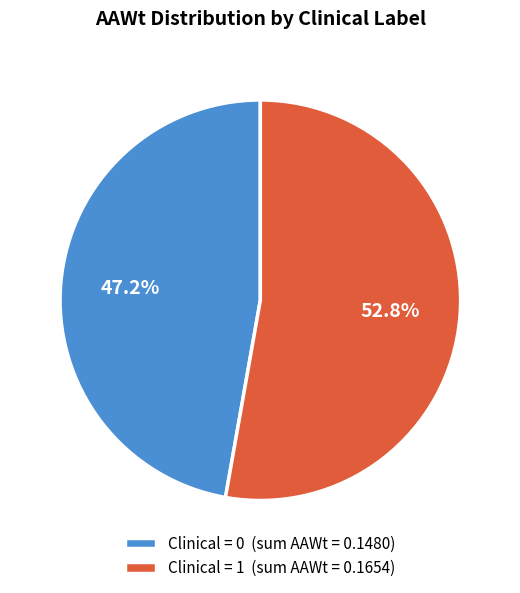

Between Clinical = 0 (sum AAWt = 0.1480) and Clinical = 1 (sum AAWt = 0.1654), which is larger?

Clinical = 1 (sum AAWt = 0.1654)